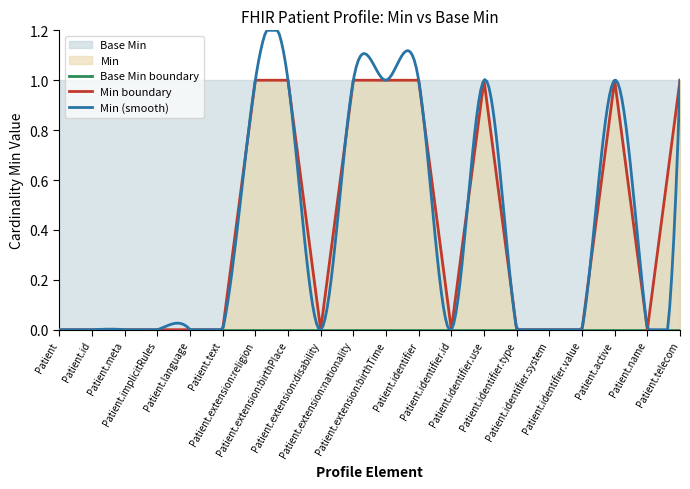

What is the value of the 10th point from the left?

1